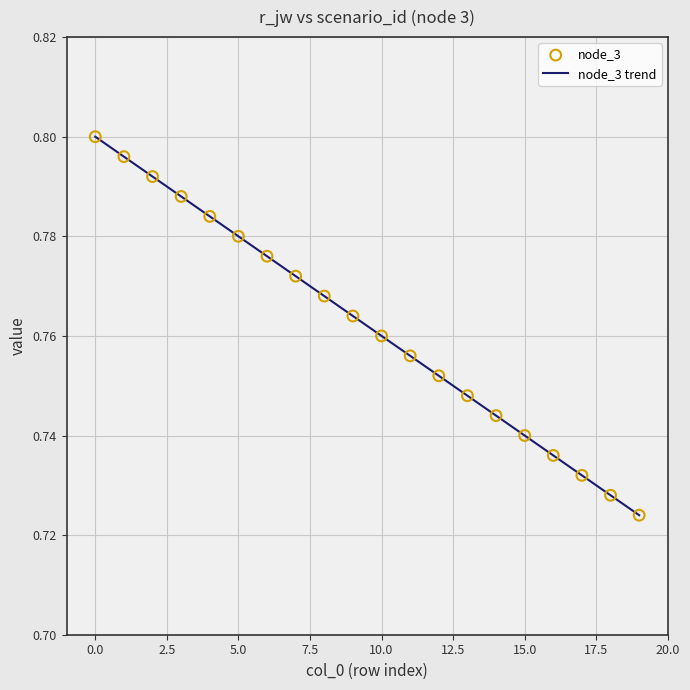

How many lines are shown in the chart?

1